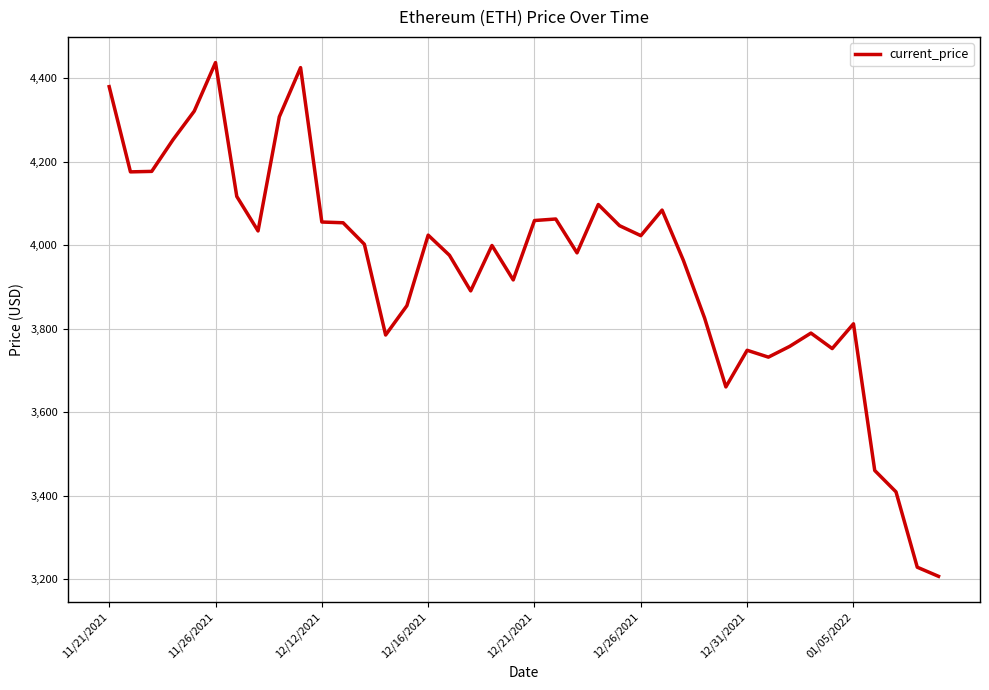

Count the number of data series in this chart.

1